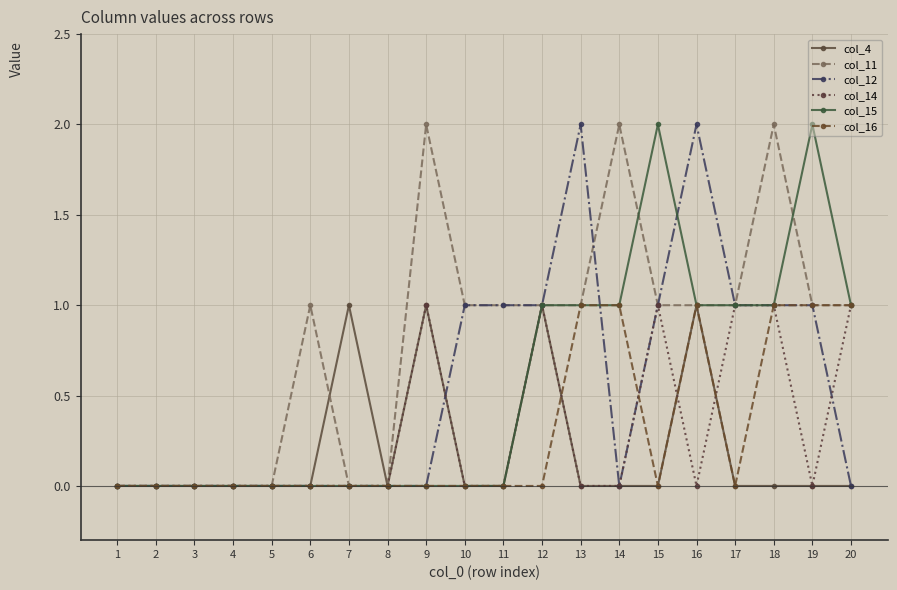

Which series changed the most between 18 and 20?

col_11